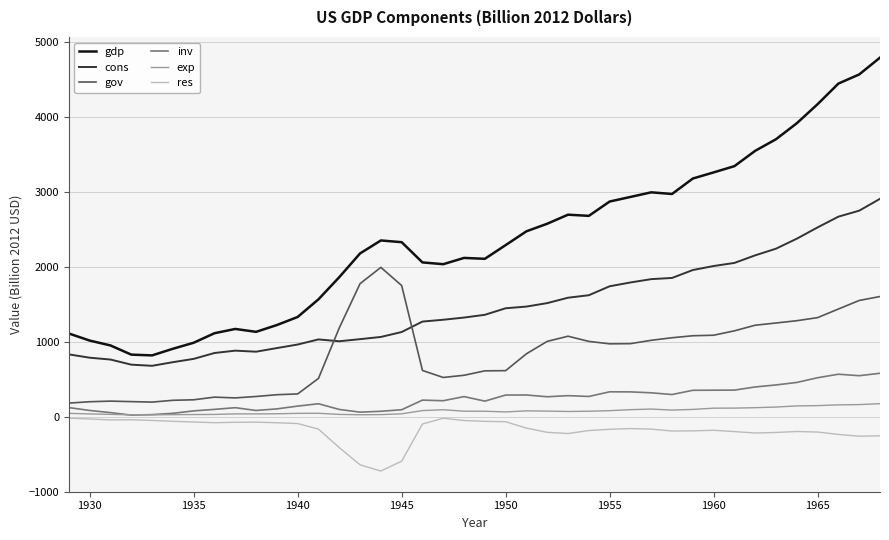

Which series has the largest total across all categories?

gdp